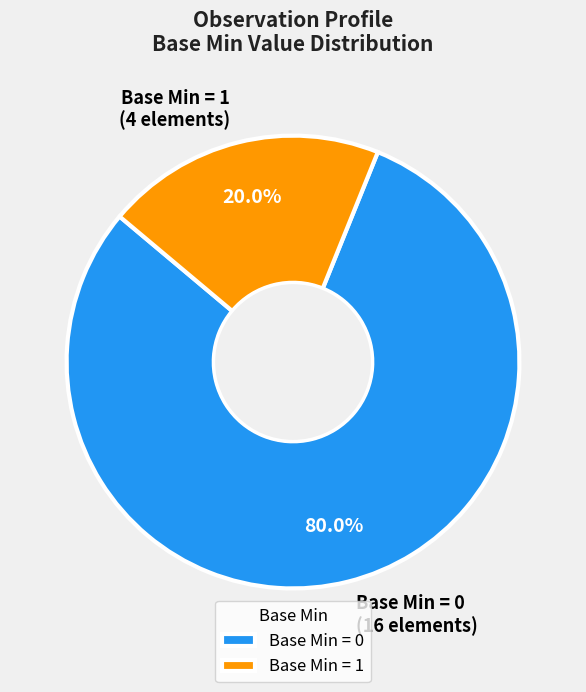

Between Base Min = 1 (4 elements) and Base Min = 0 (16 elements), which is larger?

Base Min = 0 (16 elements)